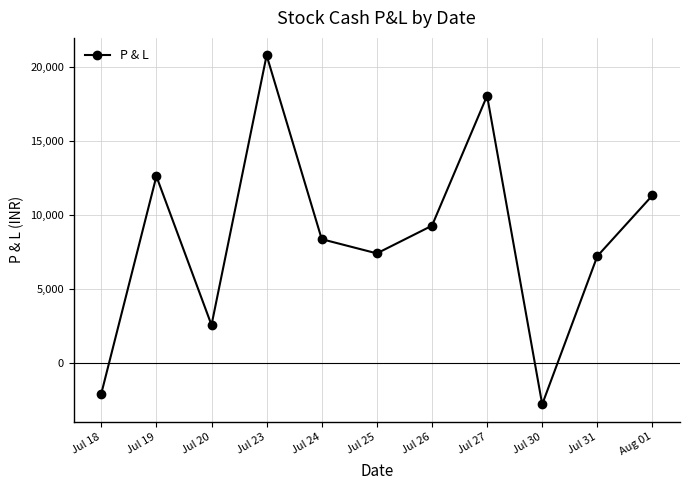

True or false: there are more than 2 points higher than both neighbors.

True